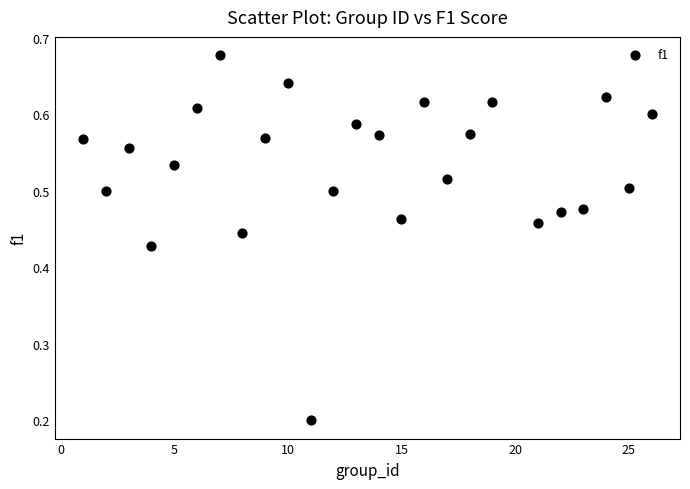

What is the range of X values (max minus min)?

25.0